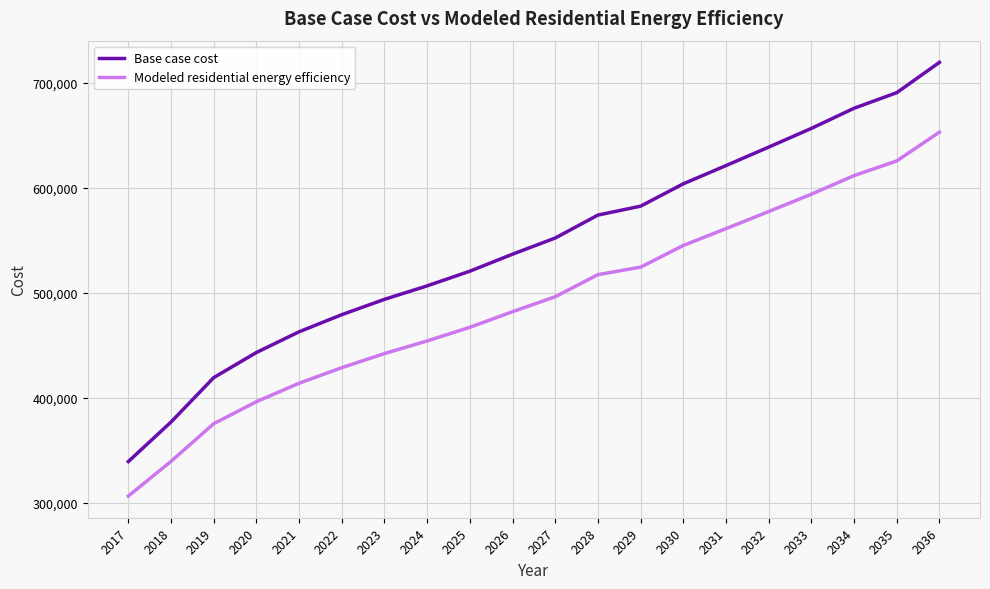

How many values in the Modeled residential energy efficiency series are below 496200?

10